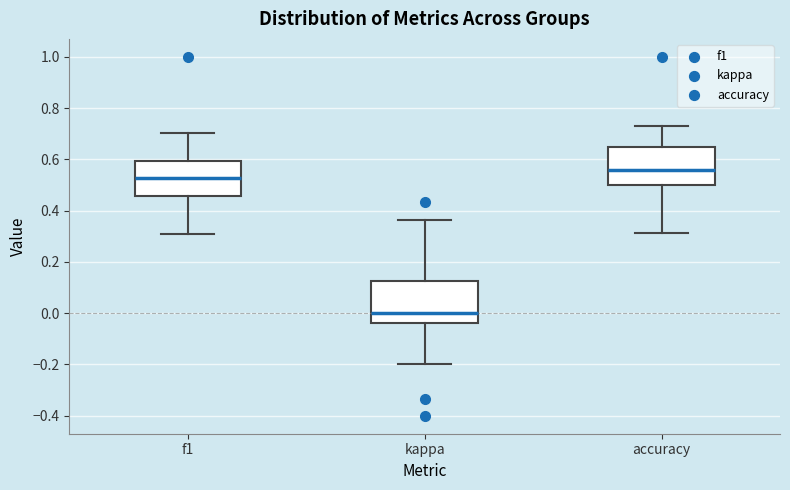

Reading left to right, read every box against the y-axis: the position of its median line, the range the box covers, and the ends of its whiskers. The values are not printed on the chart, so give them approximately, as read against the axis.

f1: median 0.52, box 0.46 to 0.60, whiskers 0.30 to 0.70
kappa: median 0.00, box -0.04 to 0.12, whiskers -0.20 to 0.36
accuracy: median 0.56, box 0.50 to 0.64, whiskers 0.32 to 0.74